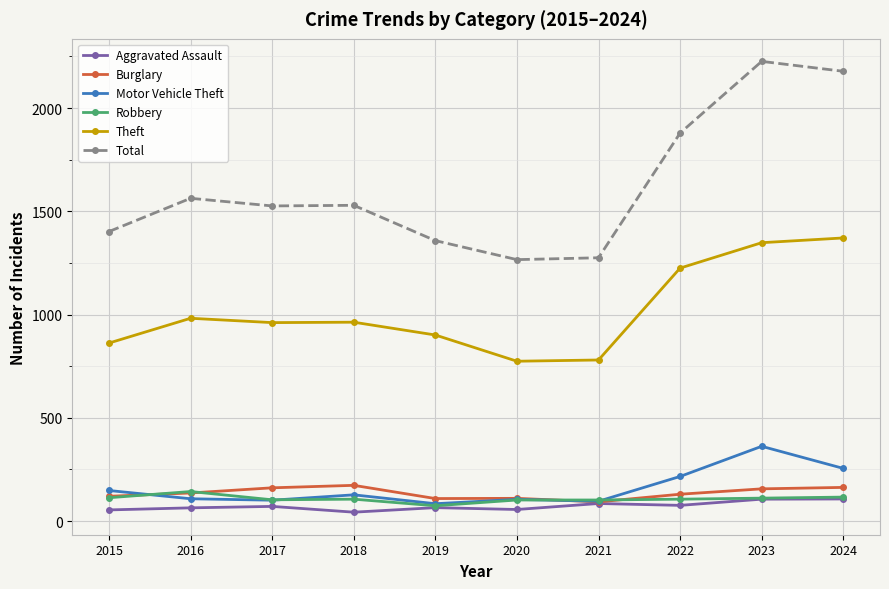

True or false: Total and Motor Vehicle Theft cross at least once.

False